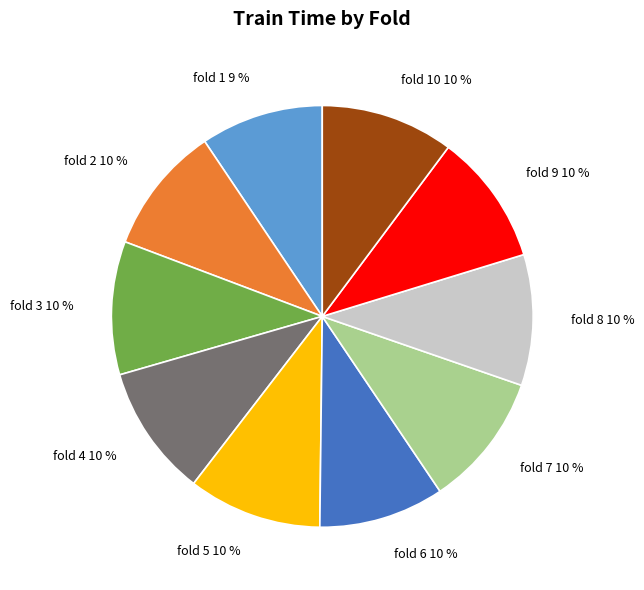

Do fold 9 and fold 7 together represent more than half of the pie?

No